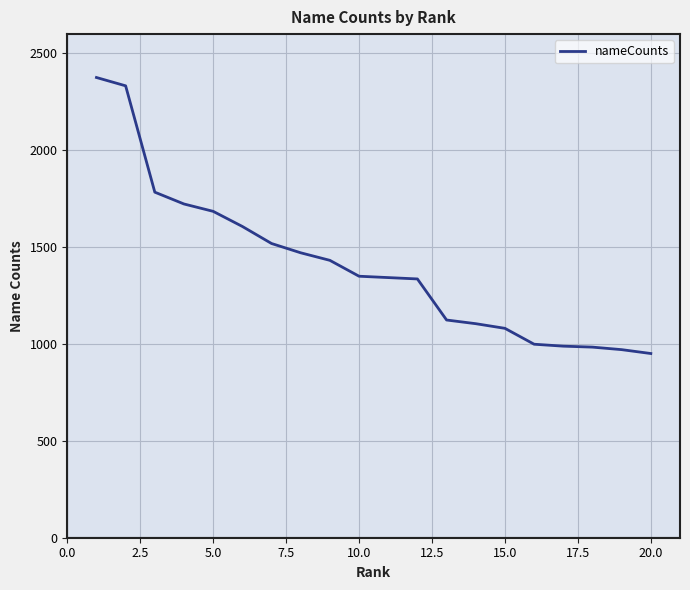

What is the difference between the maximum and minimum values?

1425